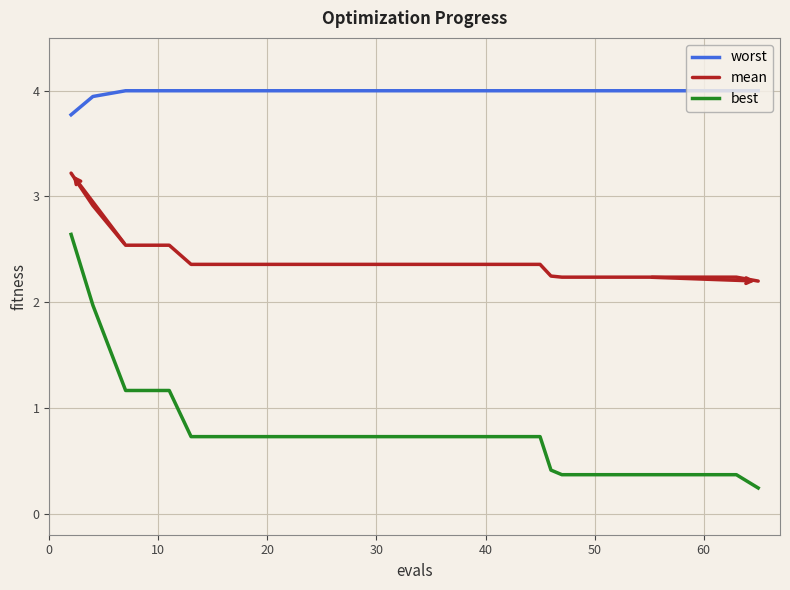

List the series in order of their overall mean, lowest first.

best, mean, worst